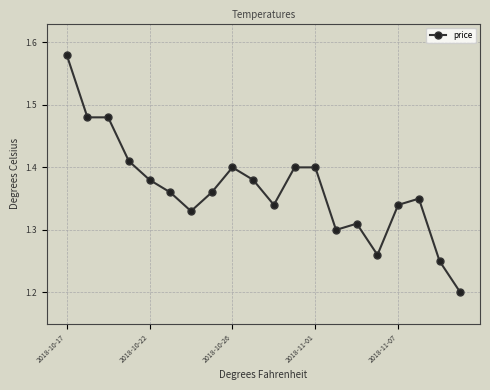

Count the values in the range 1 to 2.

20